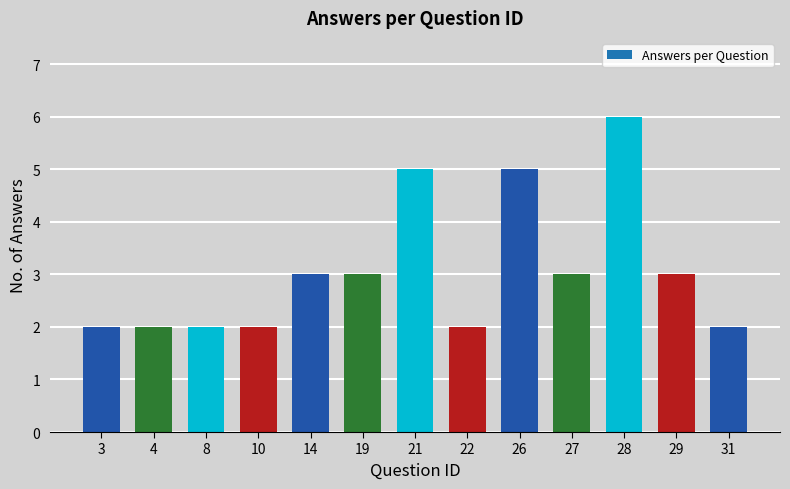

Reading left to right, transcribe all the data shown in this chart.

2	2	2	2	3	3	5	2	5	3	6	3	2